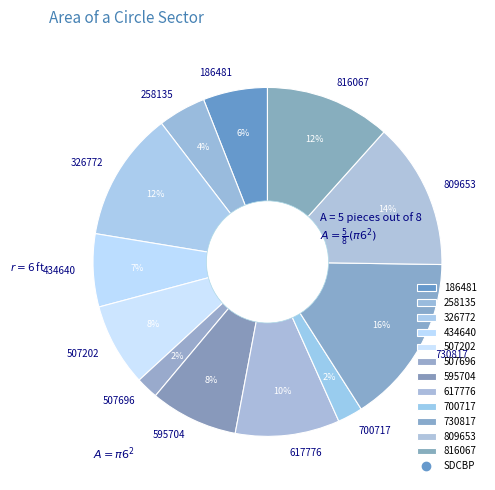

True or false: 816067 accounts for 12% of the total.

True